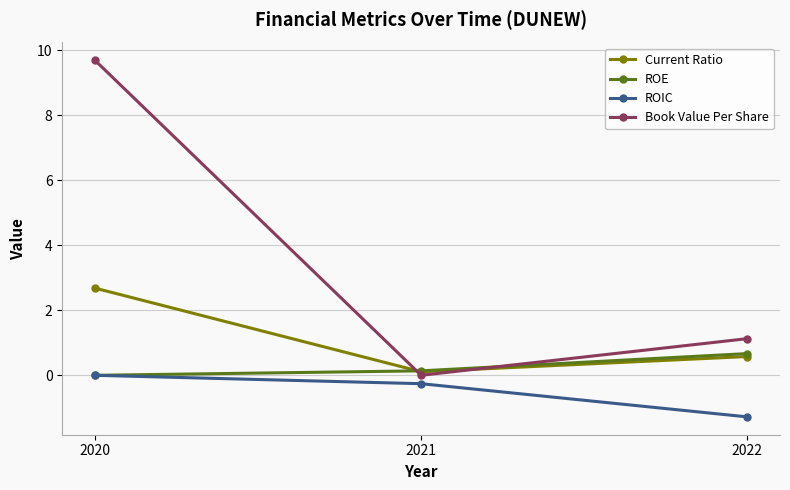

Between 2020 and 2022, which series saw the biggest shift?

Book Value Per Share